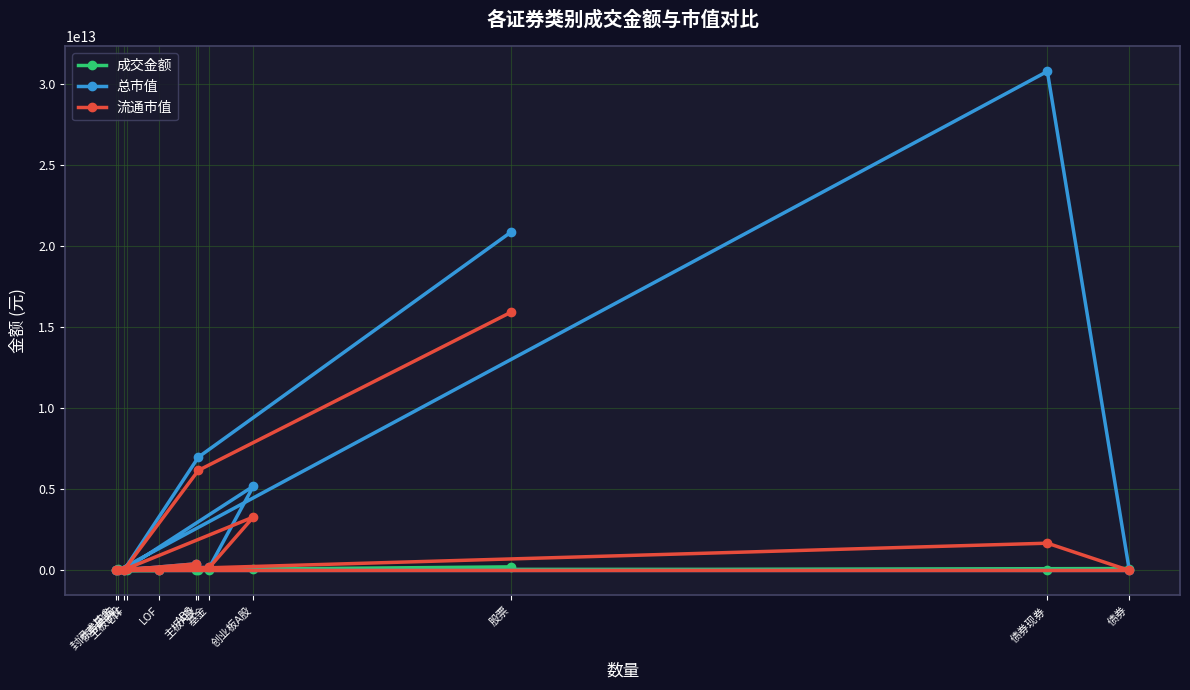

True or false: 成交金额 and 流通市值 intersect in this chart.

True